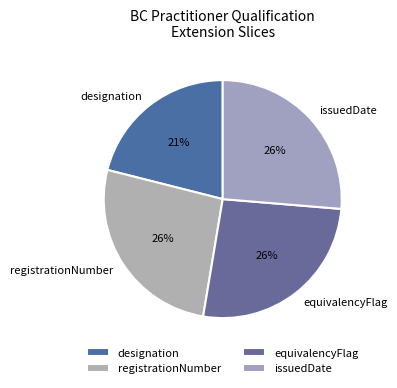

Is the sum of designation and equivalencyFlag greater than half?

No